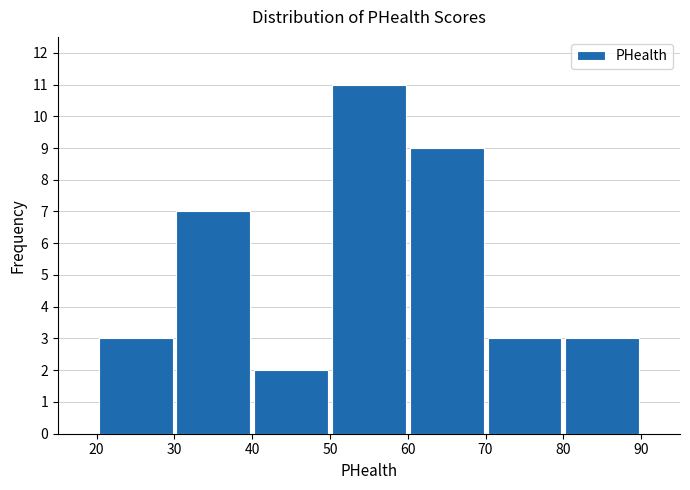

Reading left to right, transcribe this chart: for each bar, give the range it covers on the x-axis and its height. The values are not printed on the chart, so give them approximately, as read against the axis.

20 to 30: 3
30 to 40: 7
40 to 50: 2
50 to 60: 11
60 to 70: 9
70 to 80: 3
80 to 90: 3